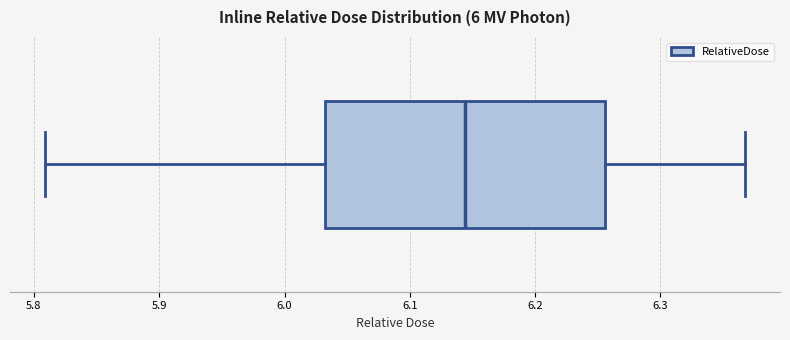

Read this box plot against the x-axis: the position of the median line, the range covered by the box, and the ends of both whiskers. The values are not printed on the chart, so give them approximately, as read against the axis.

median 6.14, box 6.03 to 6.26, whiskers 5.81 to 6.37